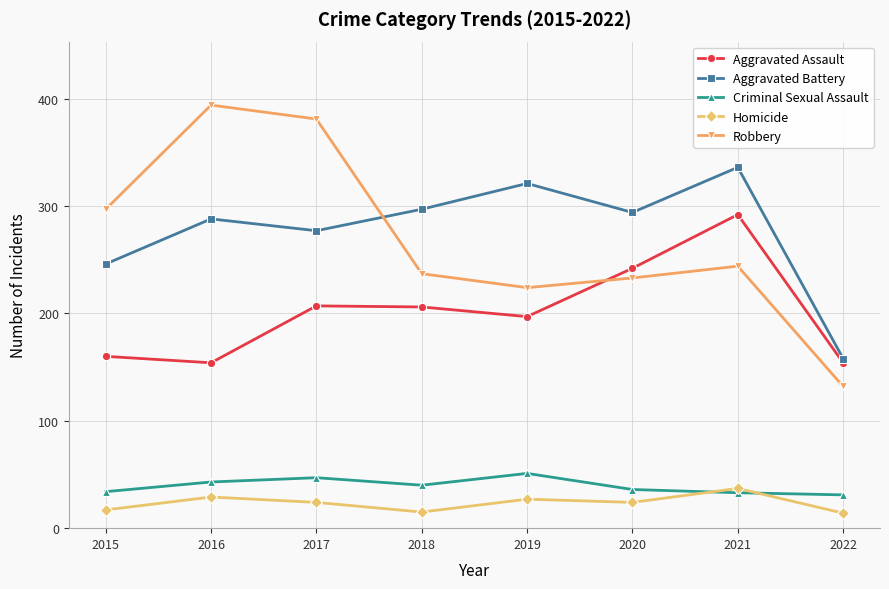

The value of Robbery at 2015 is 297. True or false?

True